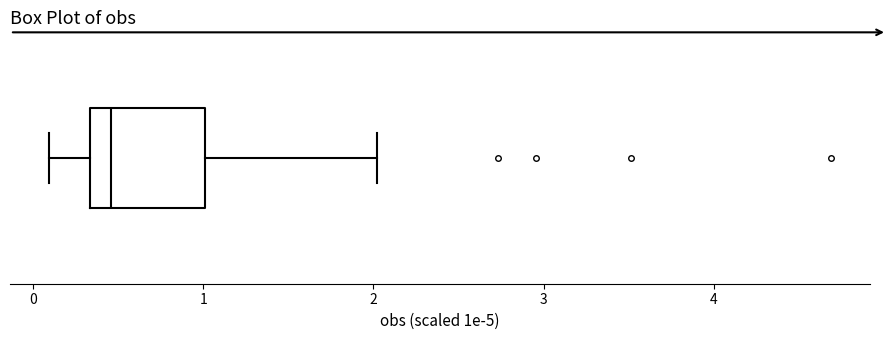

Read this box plot against the x-axis: the position of the median line, the range covered by the box, and the ends of both whiskers. The values are not printed on the chart, so give them approximately, as read against the axis.

median 0.5, box 0.3 to 1.0, whiskers 0.1 to 2.0